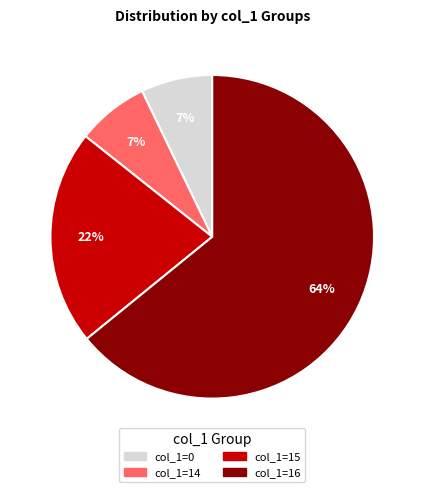

To the nearest percent, what is the difference between the largest and smallest slice percentages?

57%